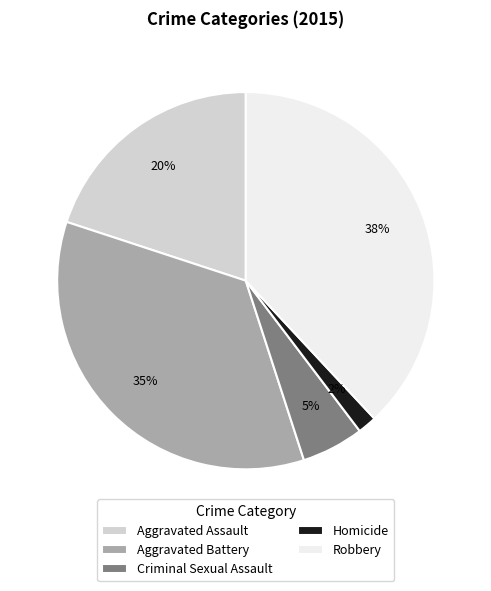

True or false: Robbery accounts for 38% of the total.

True